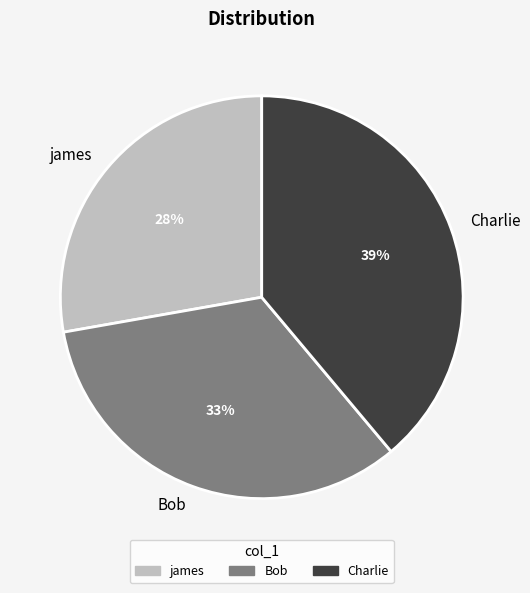

Rank the categories by value from lowest to highest.

james, Bob, Charlie